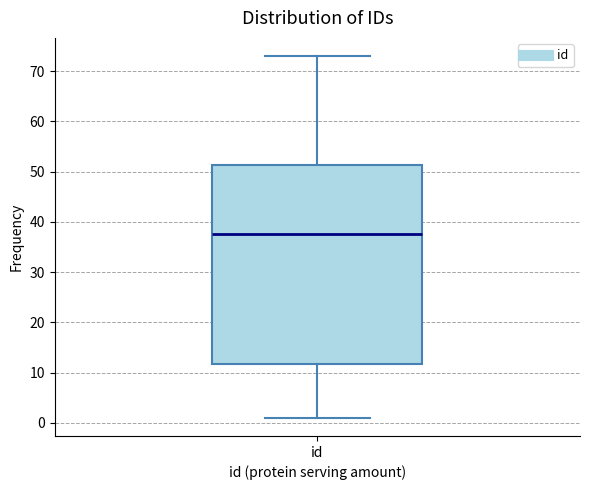

Read this box plot against the y-axis: the position of the median line, the range covered by the box, and the ends of both whiskers. The values are not printed on the chart, so give them approximately, as read against the axis.

median 38, box 12 to 51, whiskers 1 to 73